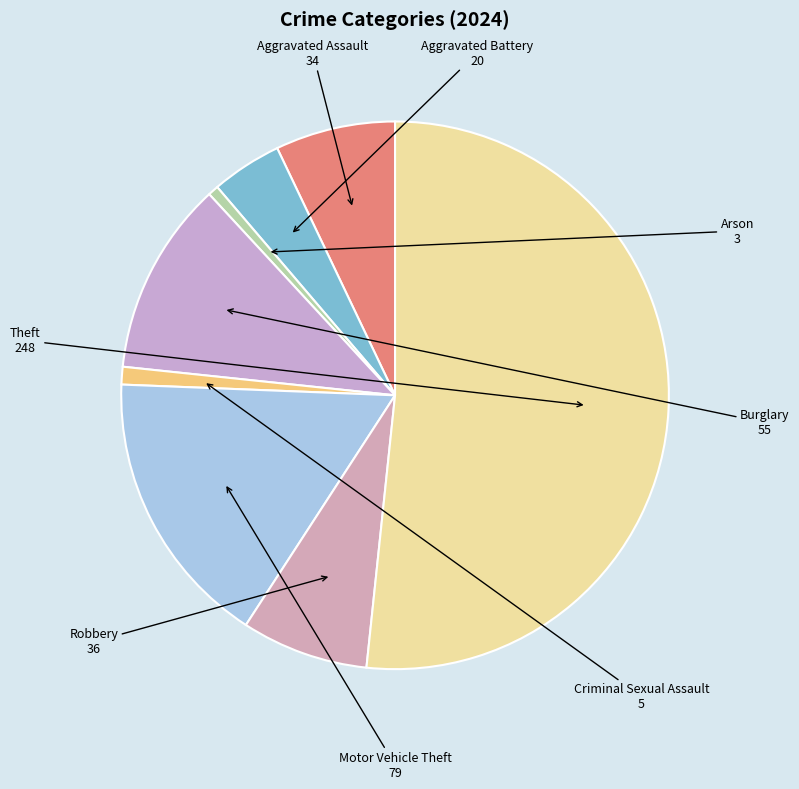

Combined, do Motor Vehicle Theft and Arson account for over 50%?

No